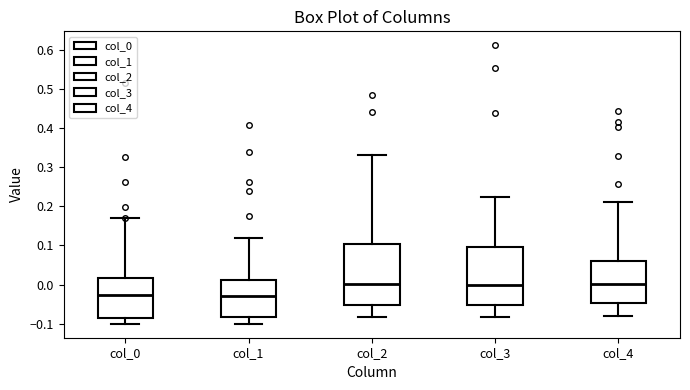

Reading left to right, transcribe this box plot: for each box, give where its median line is, the range the box spans, and where its two whiskers end, as read against the y-axis. The values are not printed on the chart, so give them approximately, as read against the axis.

col_0: median -0.03, box -0.09 to 0.02, whiskers -0.10 to 0.17
col_1: median -0.03, box -0.08 to 0.01, whiskers -0.10 to 0.12
col_2: median 0.00, box -0.05 to 0.10, whiskers -0.08 to 0.33
col_3: median 0.00, box -0.05 to 0.10, whiskers -0.08 to 0.22
col_4: median 0.00, box -0.05 to 0.06, whiskers -0.08 to 0.21